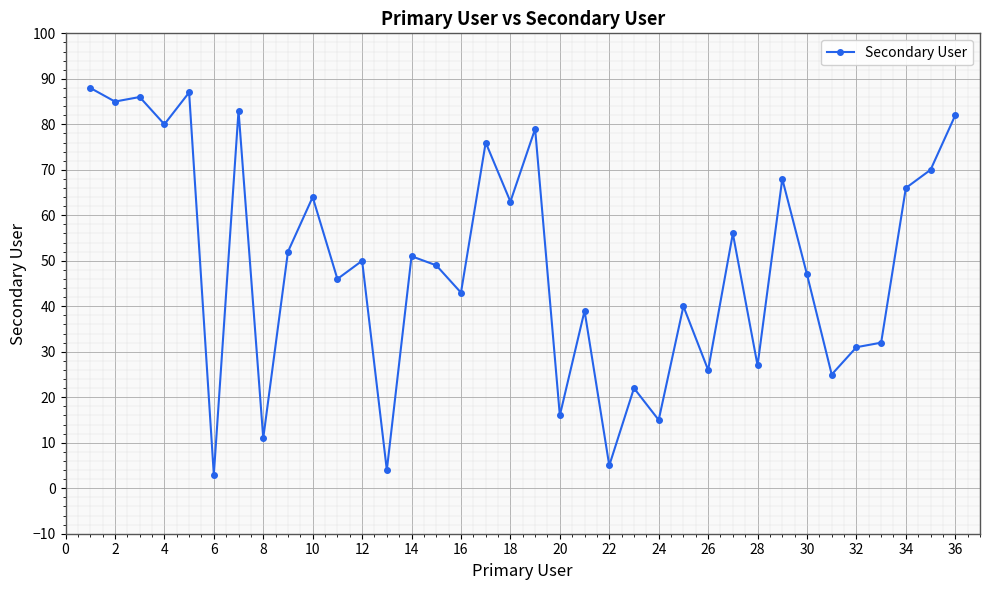

What is the value of the 1st point from the left?

88